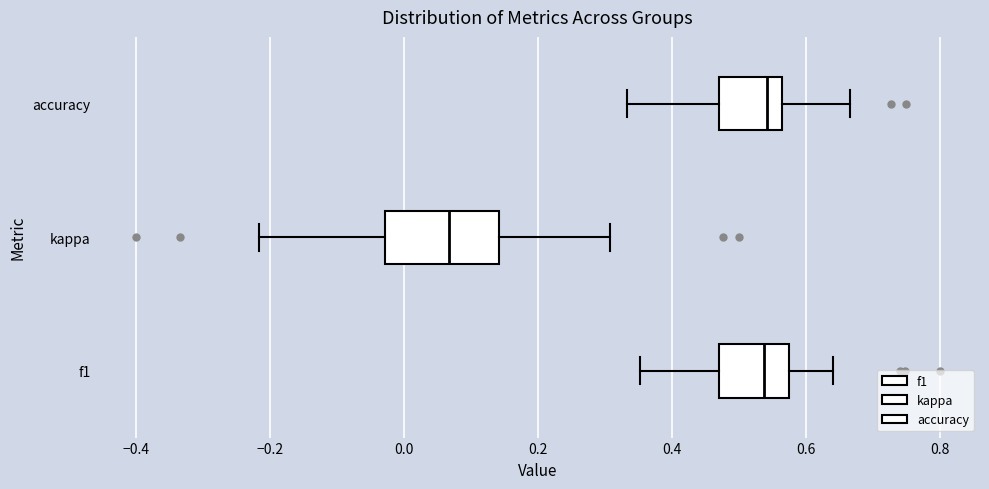

Reading bottom to top, read every box against the x-axis: the position of its median line, the range the box covers, and the ends of its whiskers. The values are not printed on the chart, so give them approximately, as read against the axis.

f1: median 0.54, box 0.48 to 0.58, whiskers 0.36 to 0.64
kappa: median 0.06, box -0.02 to 0.14, whiskers -0.22 to 0.30
accuracy: median 0.54, box 0.48 to 0.56, whiskers 0.34 to 0.66